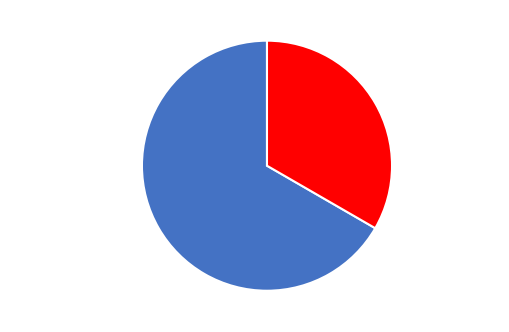

Which slice represents more than half of the pie?

Neustift am Walde